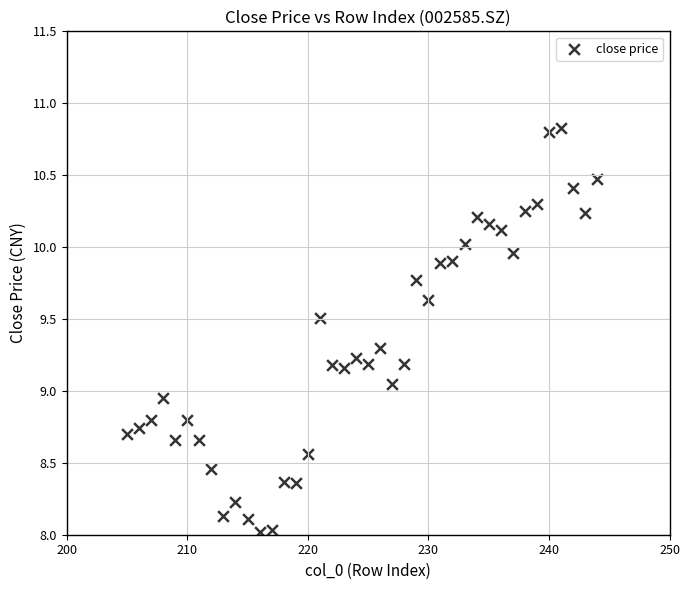

What is the range of X values (max minus min)?

39.0